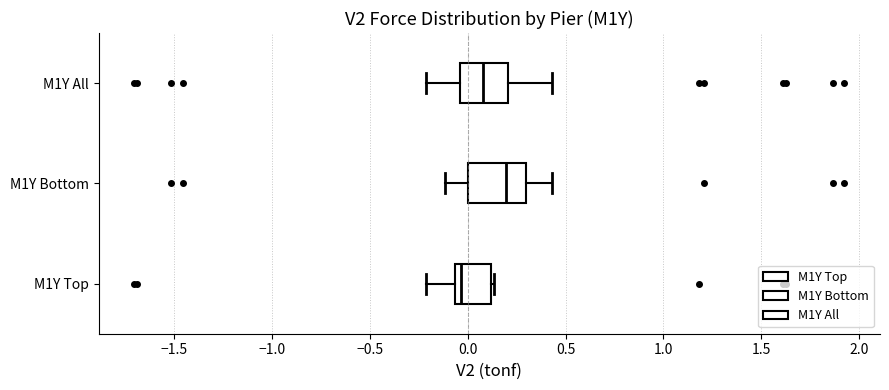

Reading bottom to top, transcribe this box plot: for each box, give where its median line is, the range the box spans, and where its two whiskers end, as read against the x-axis. The values are not printed on the chart, so give them approximately, as read against the axis.

M1Y Top: median -0.05 (just right of the box's left edge), box -0.05 to 0.10, whiskers -0.20 to 0.15
M1Y Bottom: median 0.20, box 0.00 to 0.30, whiskers -0.10 to 0.45
M1Y All: median 0.10, box -0.05 to 0.20, whiskers -0.20 to 0.45